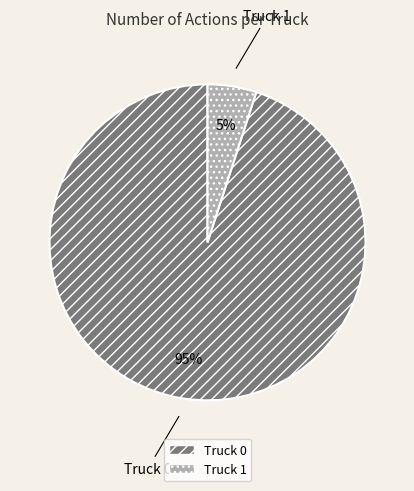

Which category has the biggest portion of the pie?

Truck 0